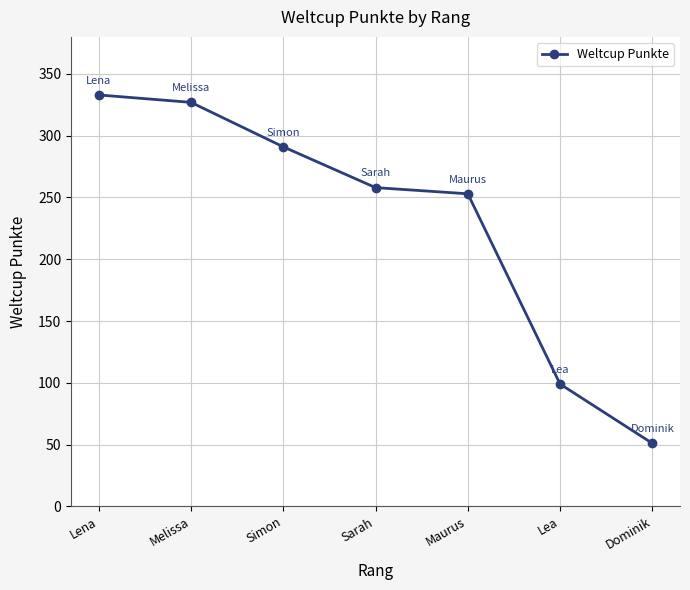

Rank the categories by value from lowest to highest.

Dominik, Lea, Maurus, Sarah, Simon, Melissa, Lena